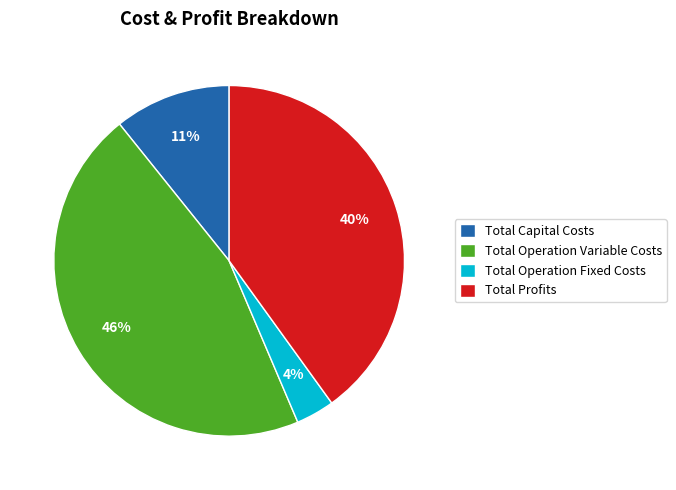

True or false: Total Operation Variable Costs accounts for 46% of the total.

True